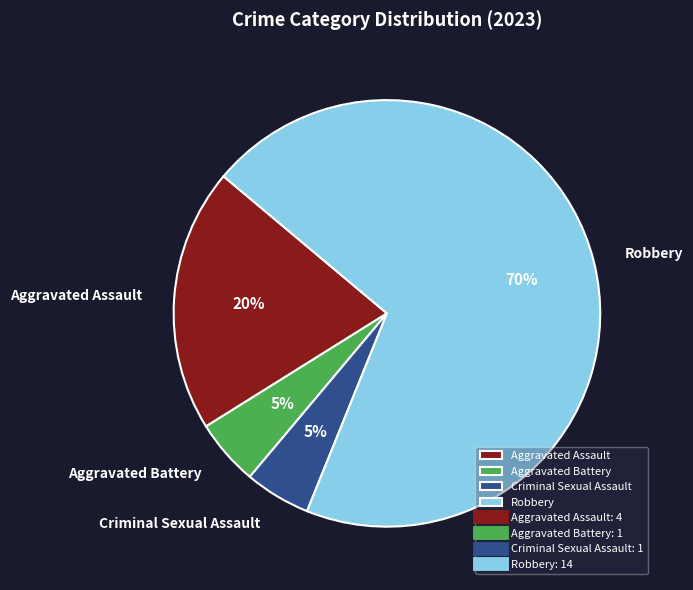

How many slices are in this pie chart?

4